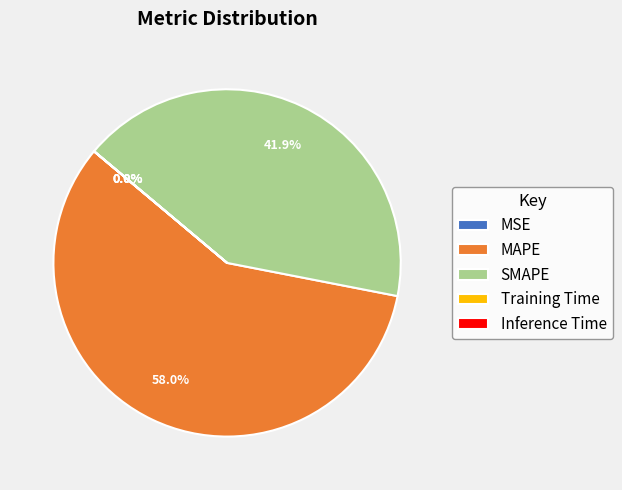

Which category has the biggest portion of the pie?

MAPE